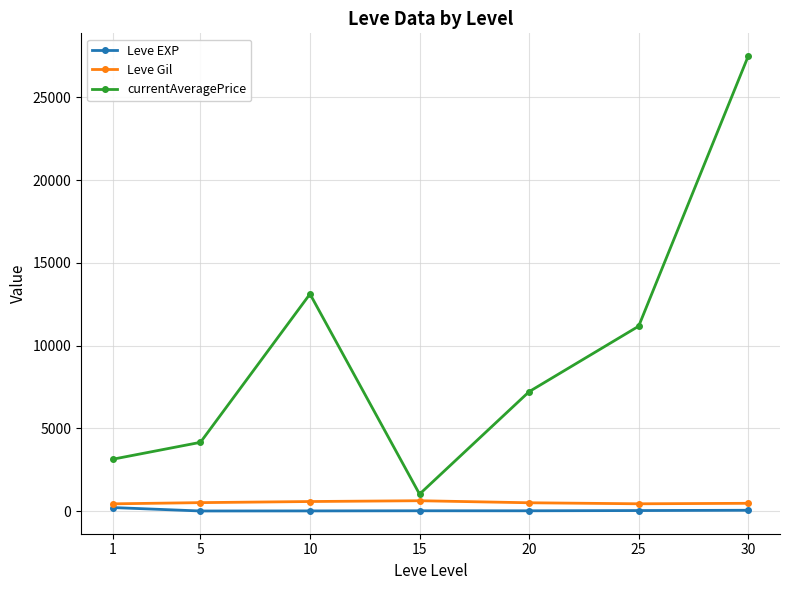

How many series are shown in this chart?

3